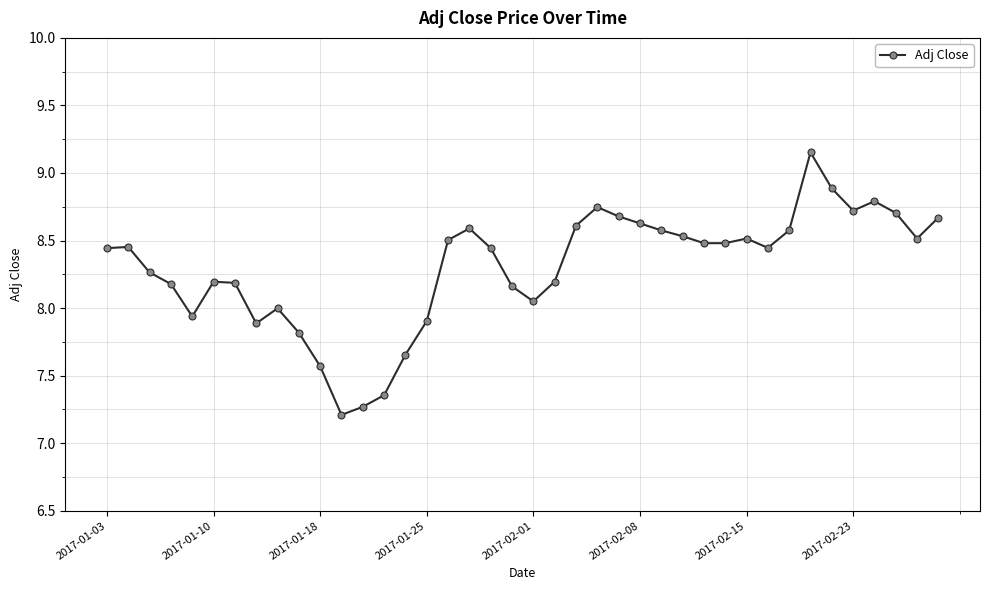

How many series are shown in this chart?

1